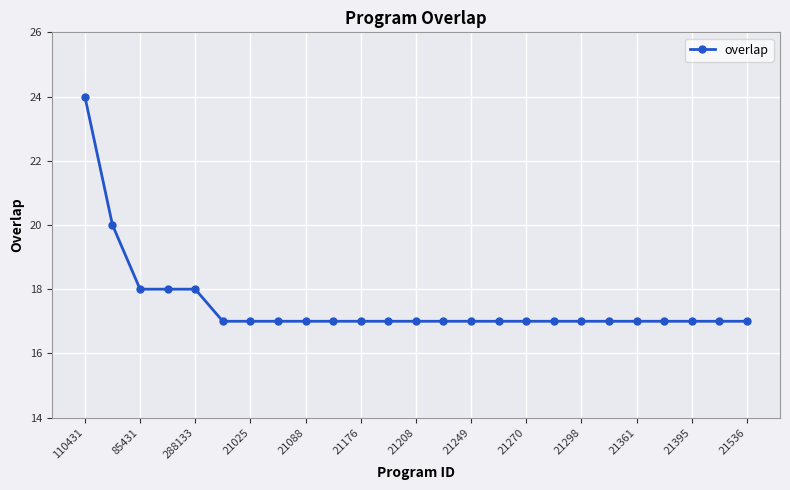

Reading left to right, extract all data points from this chart.

24	20	18	18	18	17	17	17	17	17	17	17	17	17	17	17	17	17	17	17	17	17	17	17	17